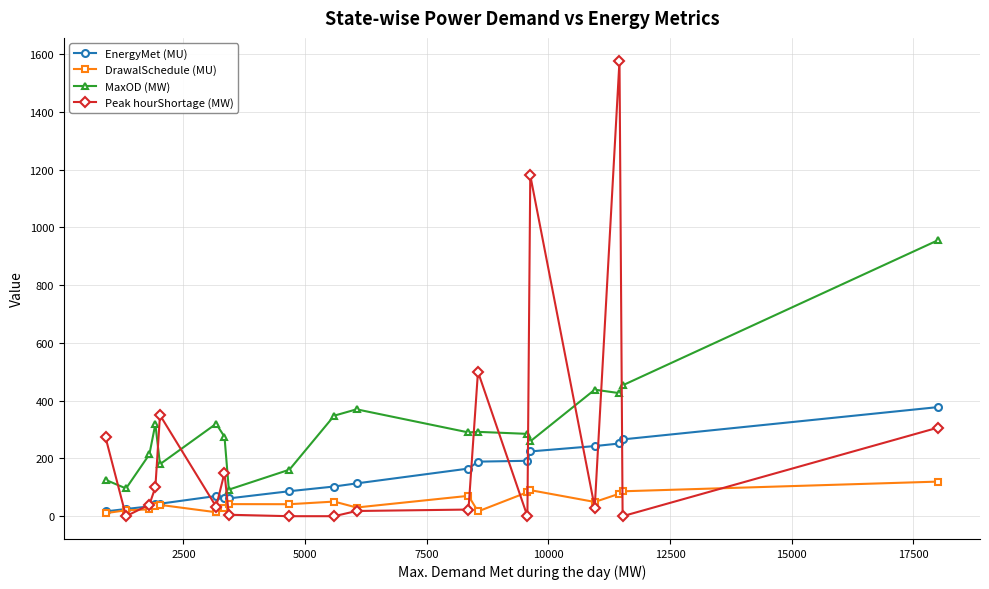

Rank the series by their maximum value, from lowest to highest.

DrawalSchedule (MU), EnergyMet (MU), MaxOD (MW), Peak hourShortage (MW)